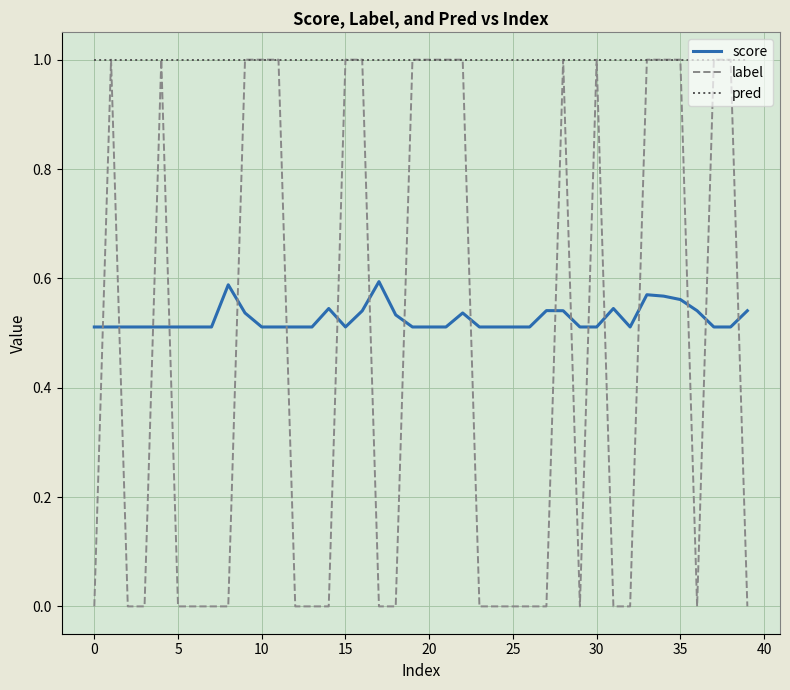

True or false: pred and score intersect in this chart.

False